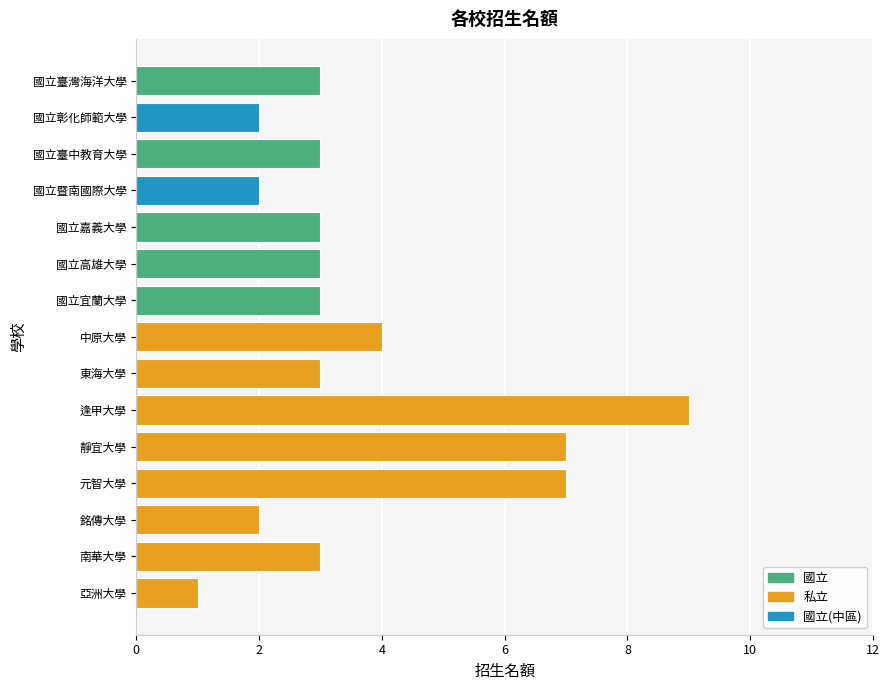

At which label is the value closest to 5?

中原大學